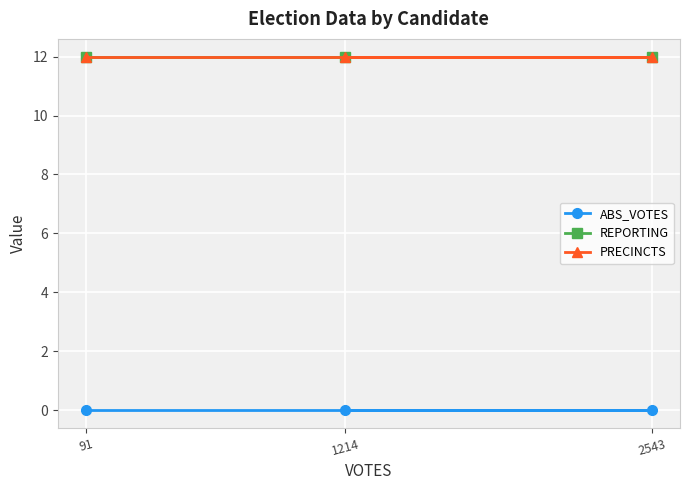

List the labels in order of ABS_VOTES value, largest first.

1214, 2543, 91